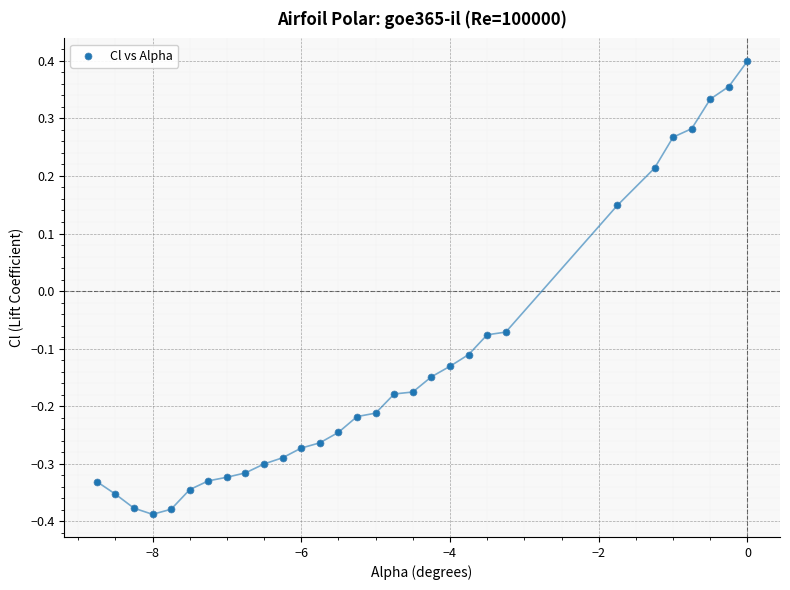

What is the range of Y values (max minus min)?

0.8